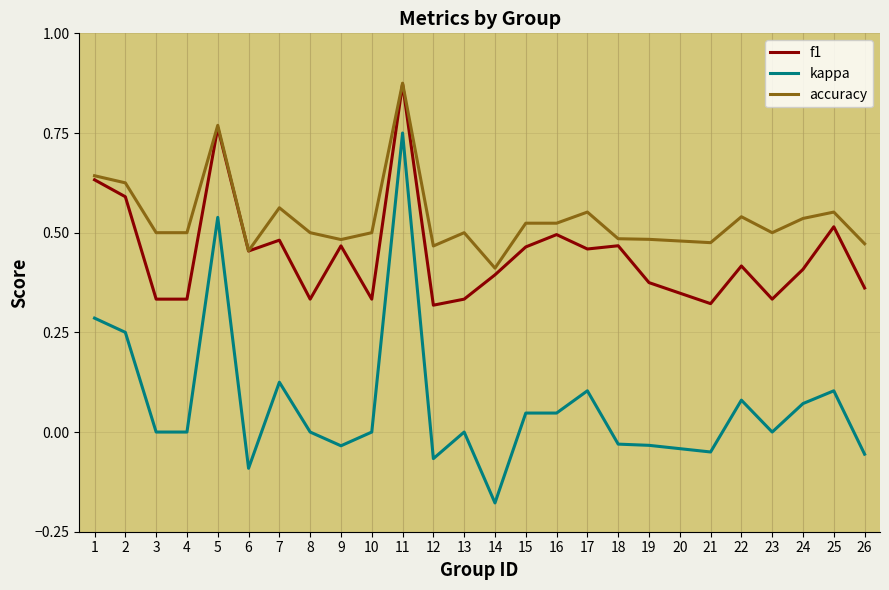

True or false: accuracy and kappa intersect in this chart.

False